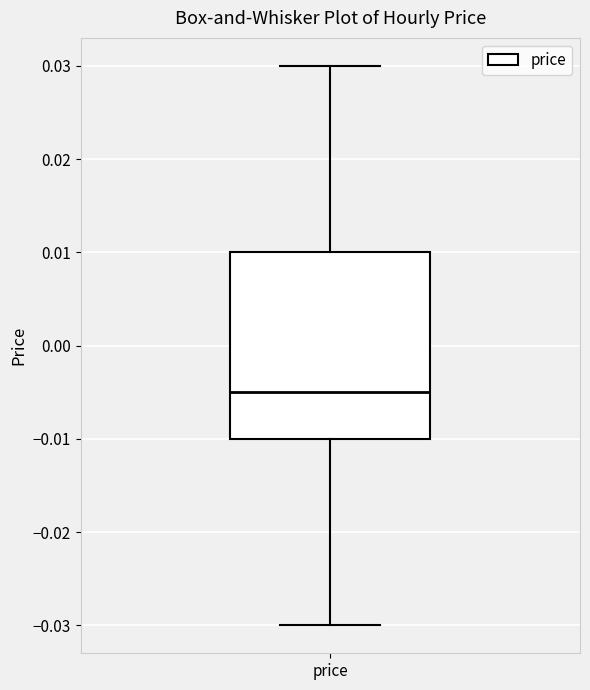

Where does the upper whisker of the box for price end on the y-axis? The values are not printed on the chart, so give them approximately, as read against the axis.

0.030